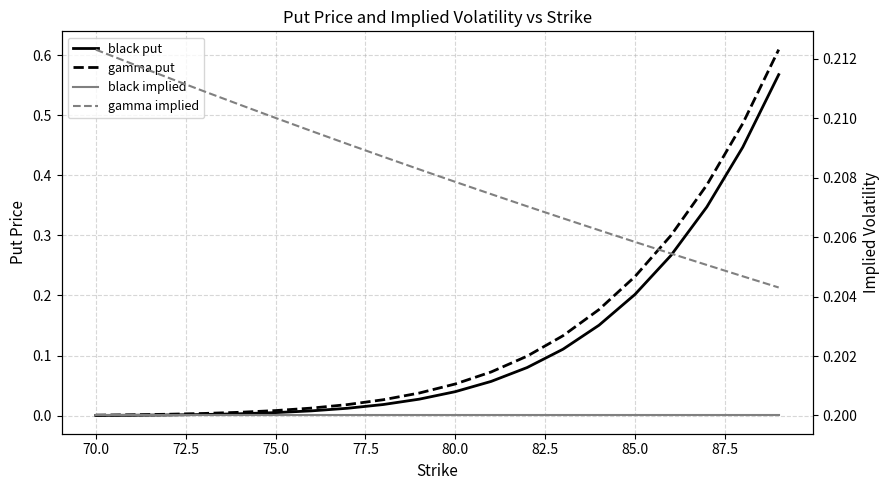

What is the value of the black implied point at the 14th from the left?

0.2